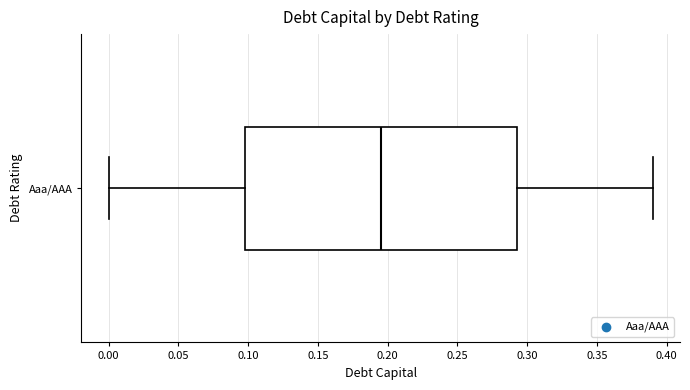

Read this box plot against the x-axis: the position of the median line, the range covered by the box, and the ends of both whiskers. The values are not printed on the chart, so give them approximately, as read against the axis.

median 0.195, box 0.100 to 0.295, whiskers 0.000 to 0.390